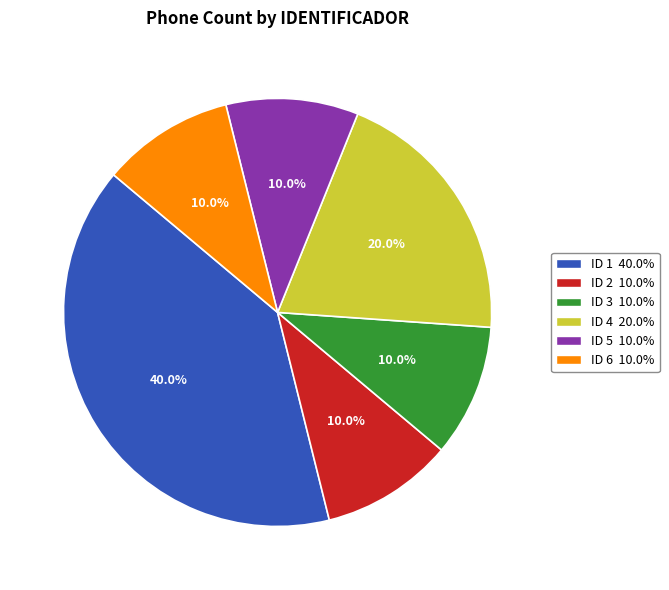

Is there a majority slice in this chart?

No